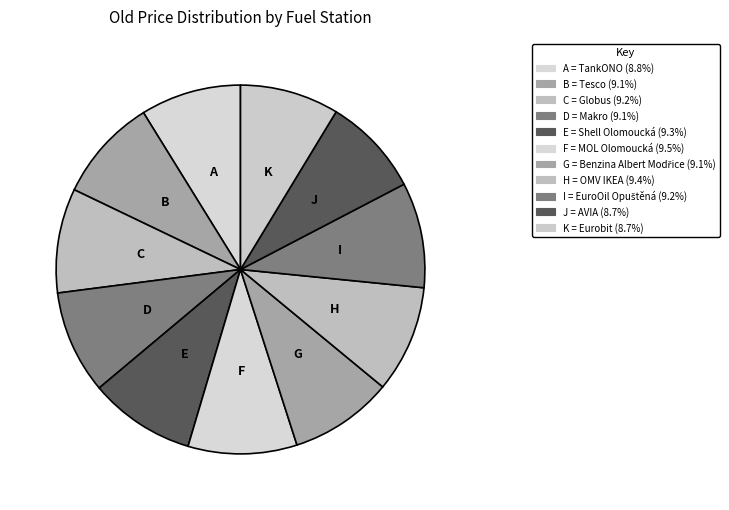

How many segments does this pie chart have?

11